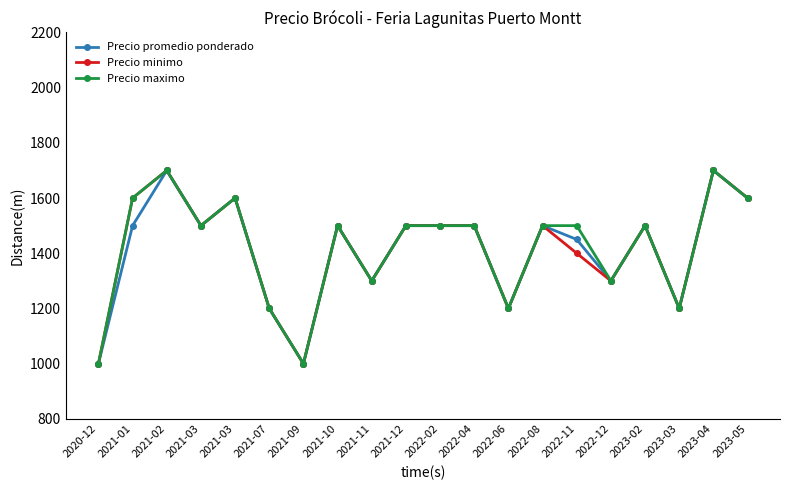

What are all the series names shown in the legend?

Precio promedio ponderado, Precio minimo, Precio maximo